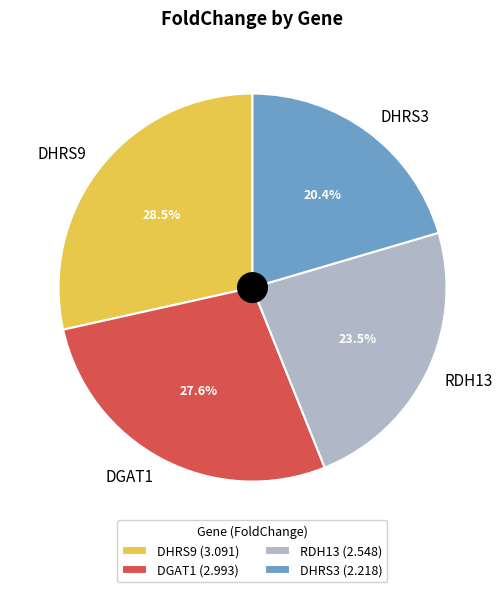

Does DGAT1 account for over 50% of the chart?

No